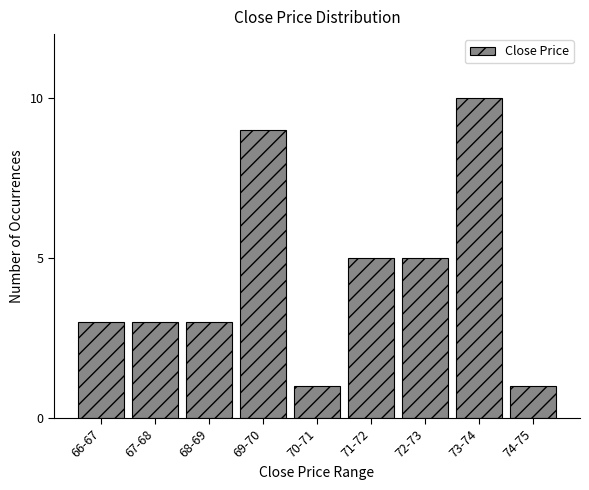

Reading left to right, what are all the values shown in this chart?

66-67=3	67-68=3	68-69=3	69-70=9	70-71=1	71-72=5	72-73=5	73-74=10	74-75=1